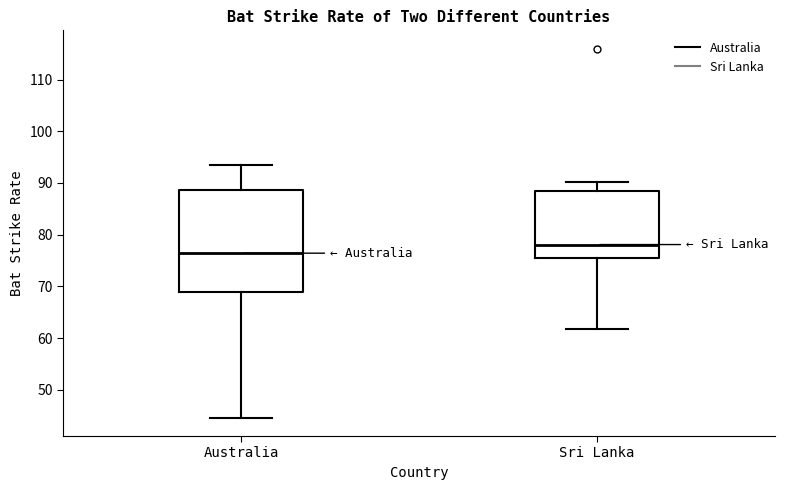

Comparing the boxes themselves (not the whiskers), which one is the tallest?

Australia